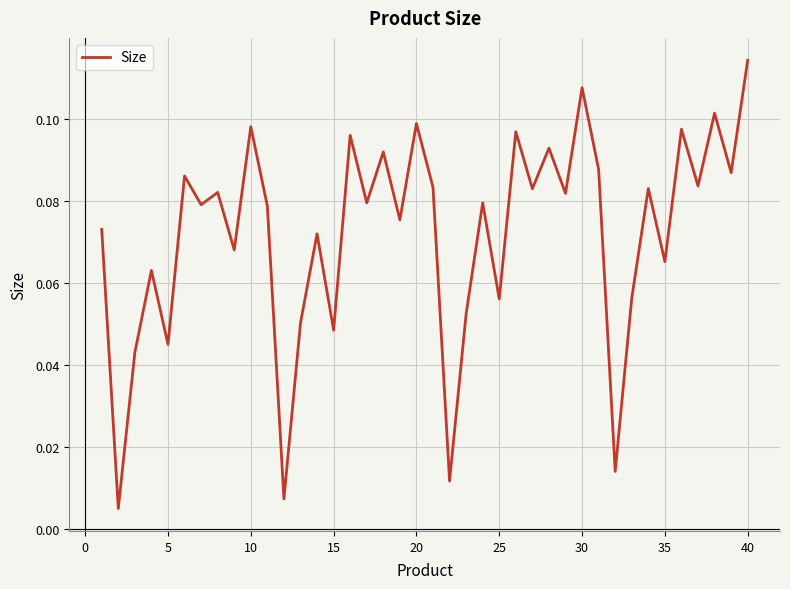

How many lines are shown in the chart?

1